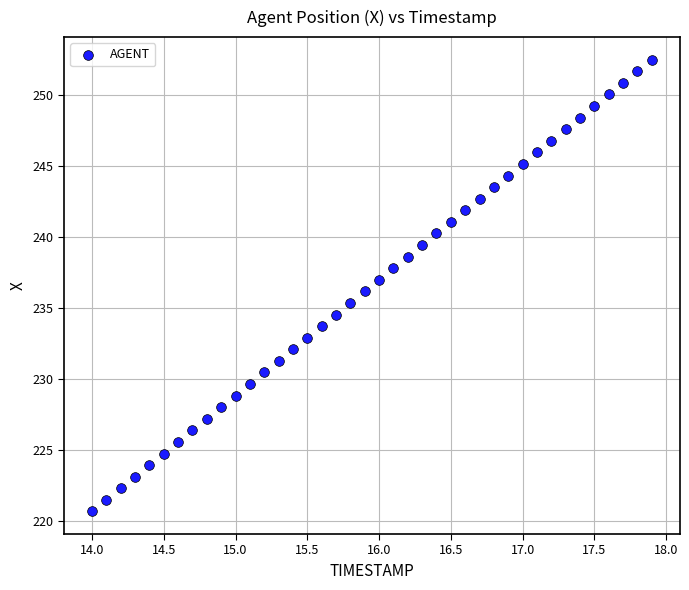

What is the range of Y values (max minus min)?

31.8